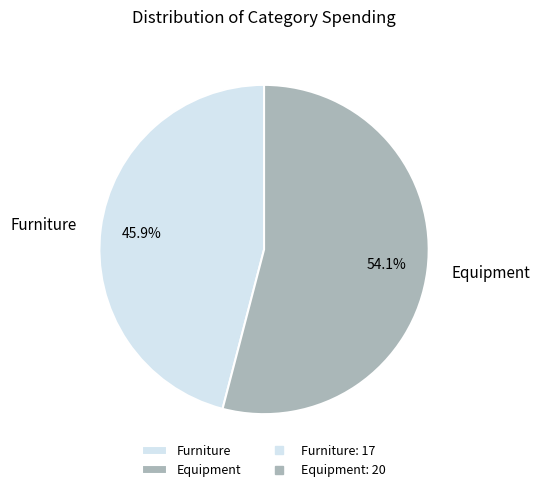

Which slice is the largest?

Equipment